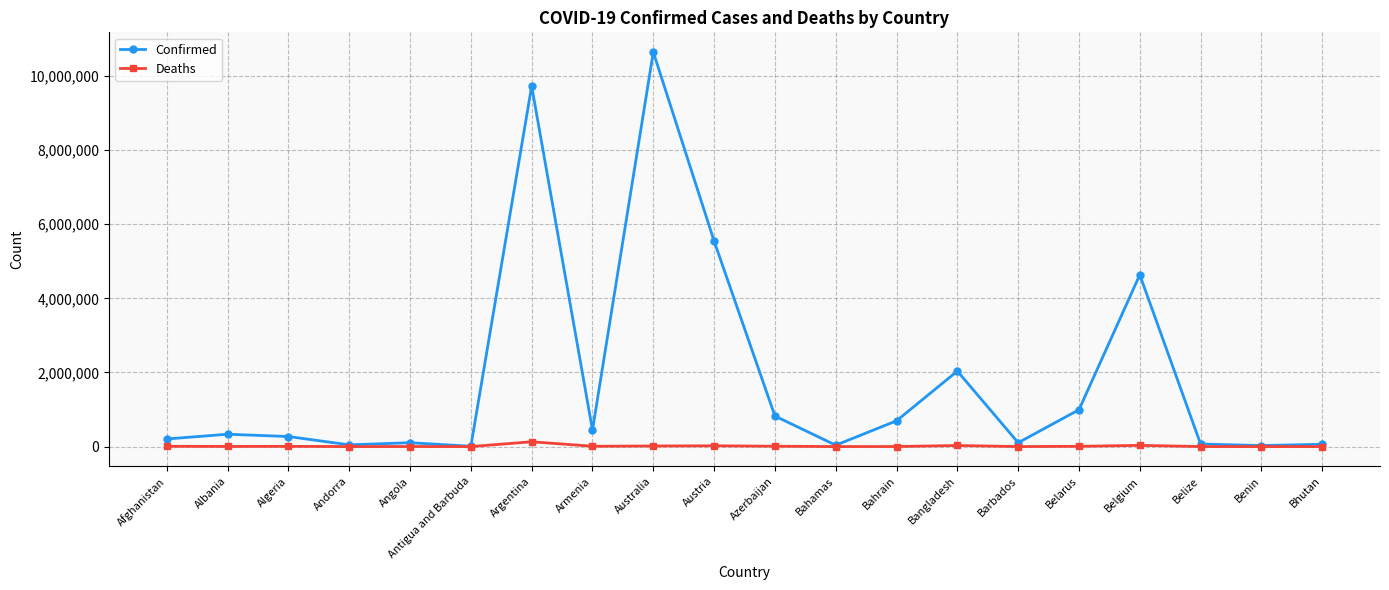

At which label is Confirmed closest to 5326137?

Austria